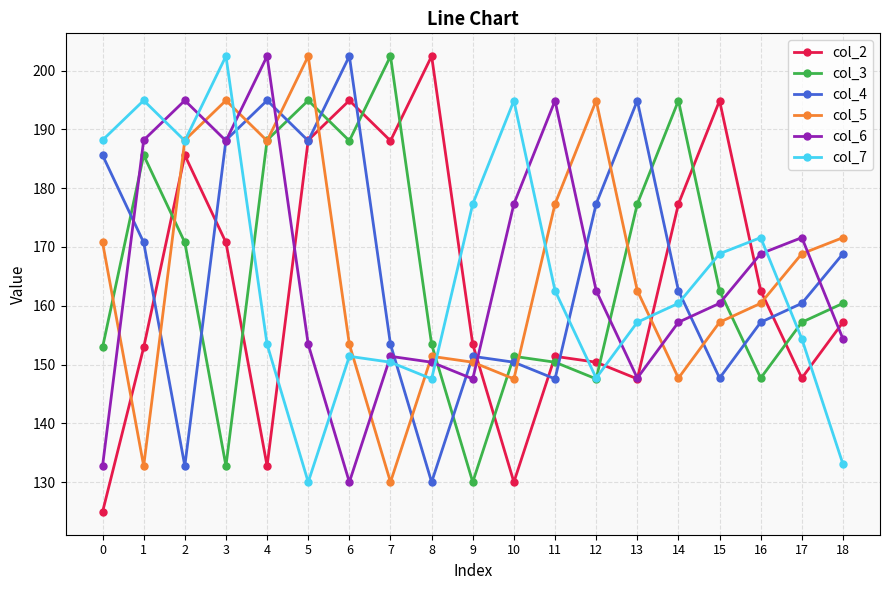

Rank the series at 17 from highest to lowest value.

col_6, col_5, col_4, col_3, col_7, col_2